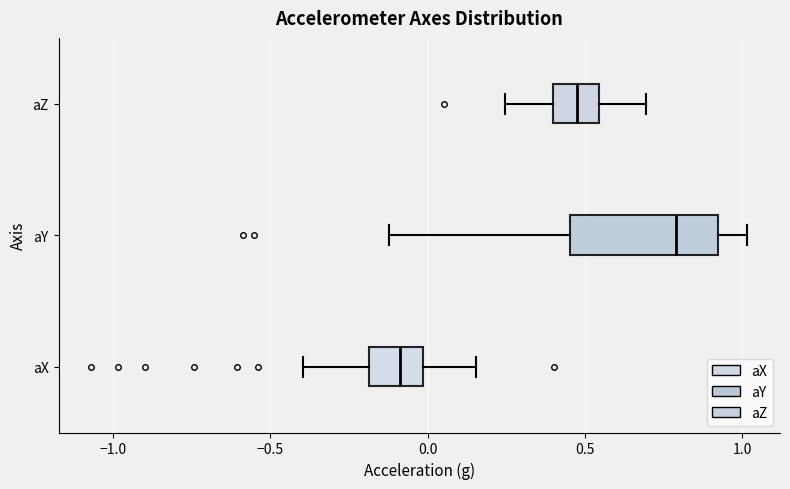

Reading bottom to top, read every box against the x-axis: the position of its median line, the range the box covers, and the ends of its whiskers. The values are not printed on the chart, so give them approximately, as read against the axis.

aX: median -0.10, box -0.20 to 0.00, whiskers -0.40 to 0.15
aY: median 0.80, box 0.45 to 0.90, whiskers -0.10 to 1.00
aZ: median 0.45, box 0.40 to 0.55, whiskers 0.25 to 0.70